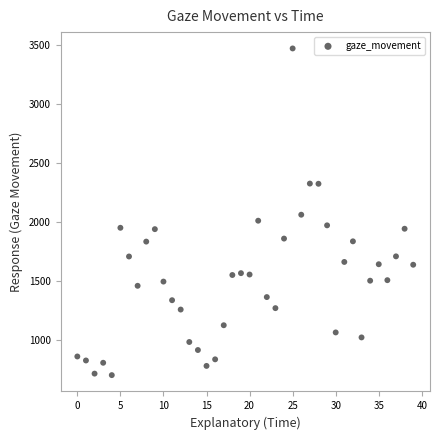

What is the range of Y values (max minus min)?

2768.5